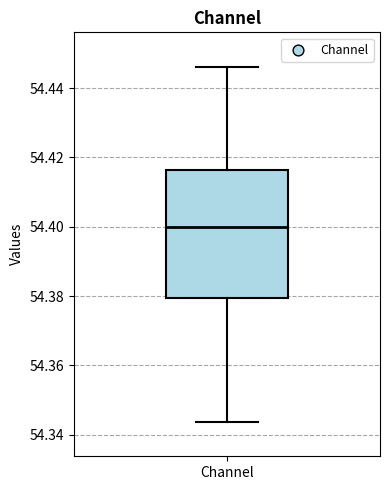

Transcribe this box plot: give where the median line is, the range the box spans, and where the two whiskers end, as read against the y-axis. The values are not printed on the chart, so give them approximately, as read against the axis.

median 54.400, box 54.380 to 54.416, whiskers 54.344 to 54.446